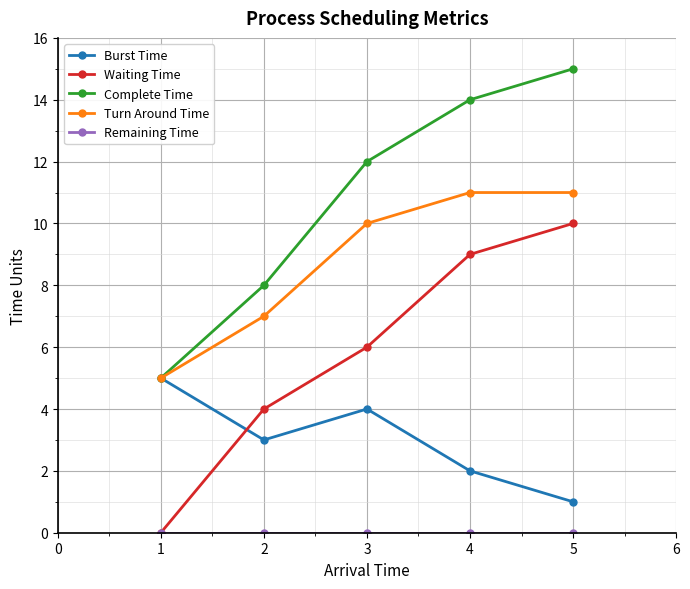

Between 1 and 3, which series saw the biggest shift?

Complete Time